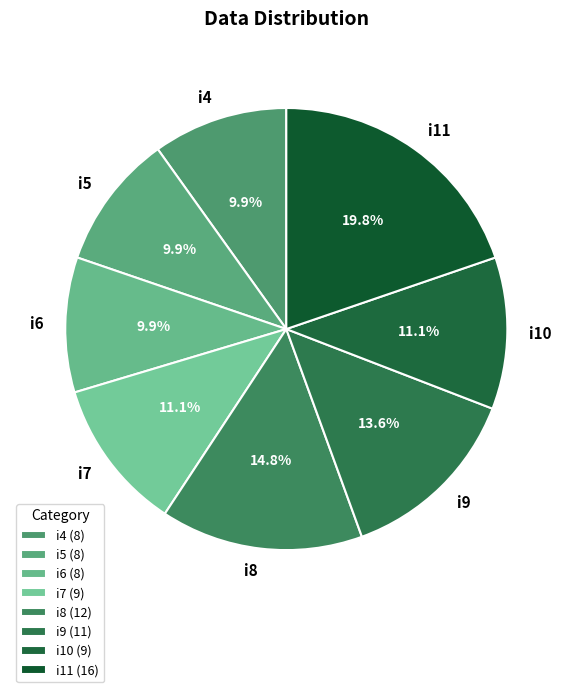

Is it true that i5 is 23% of the pie?

False